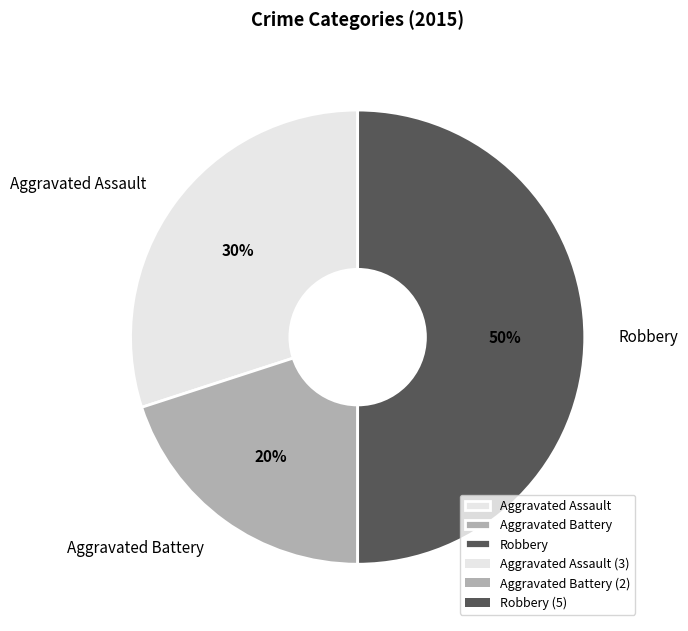

To the nearest percent, what is the difference between the largest and smallest slice percentages?

30%